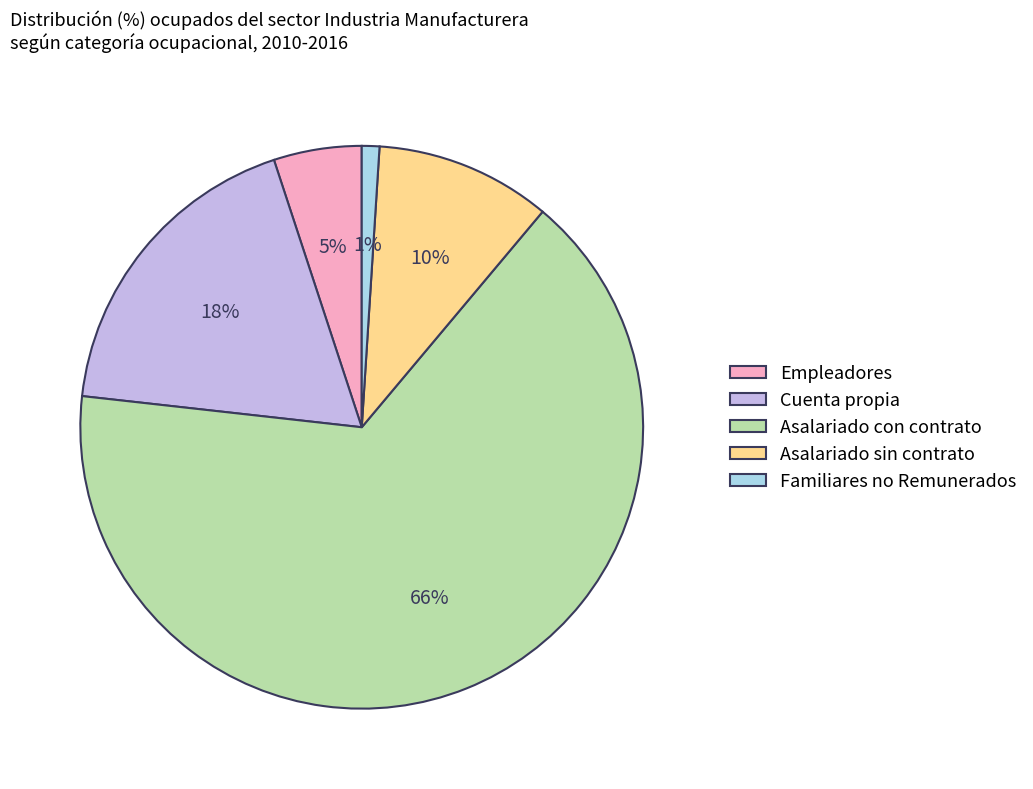

Is it true that Familiares no Remunerados is 1% of the pie?

True